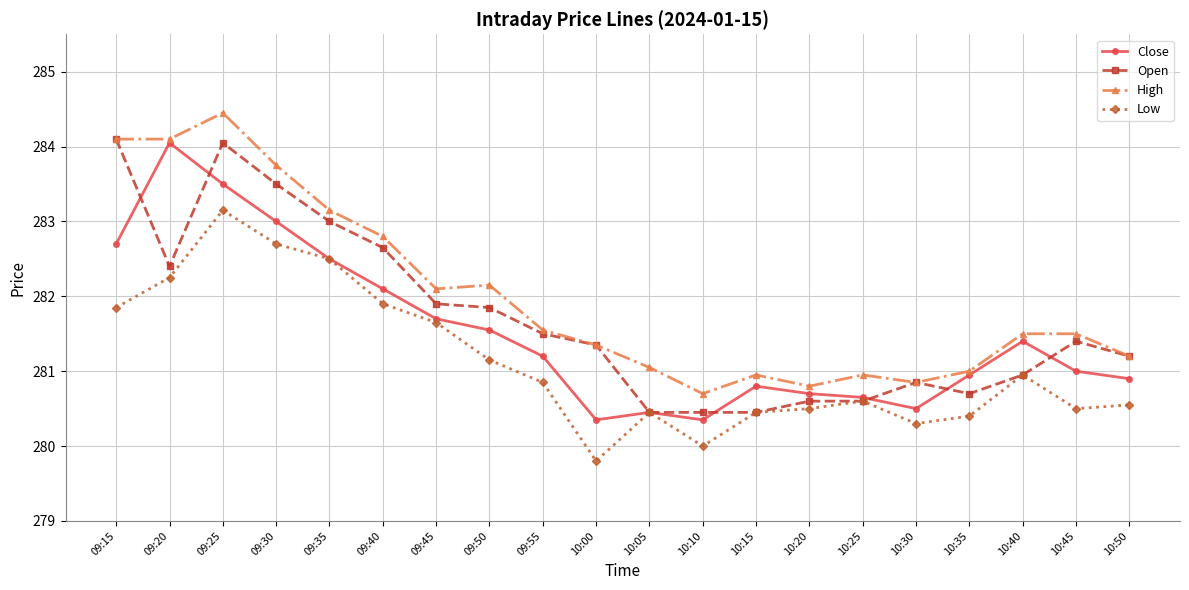

What is the total value across all series at 09:50?

1126.7